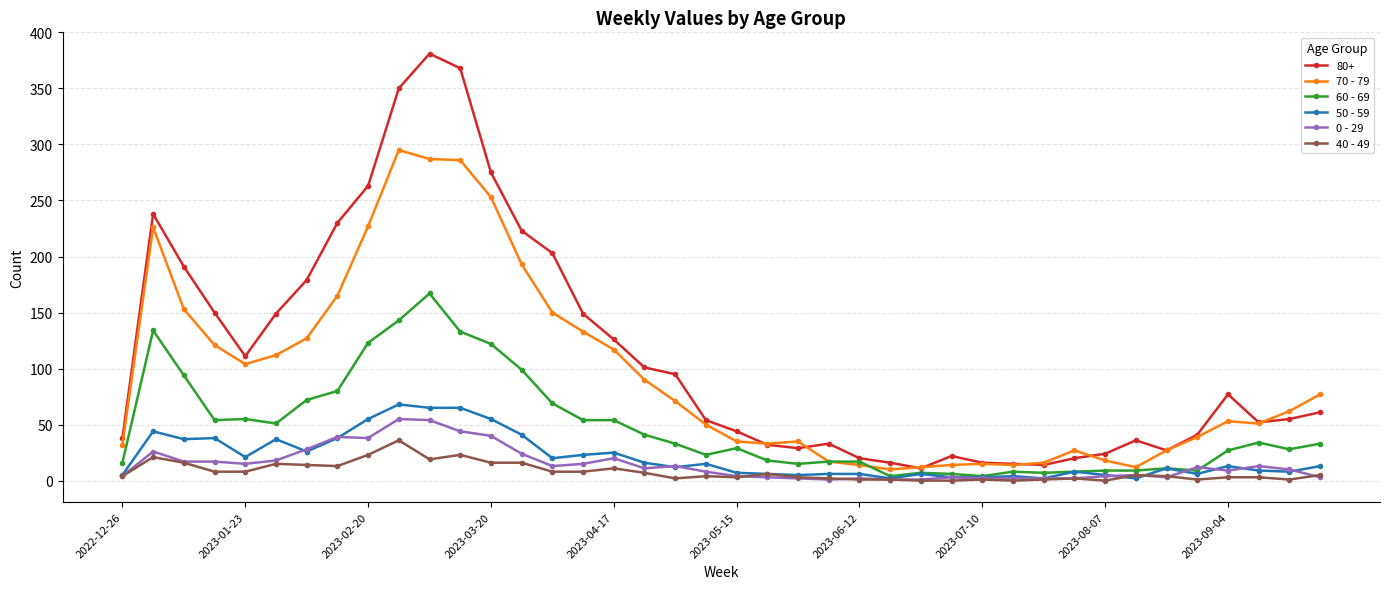

True or false: 40 - 49 and 80+ intersect in this chart.

False